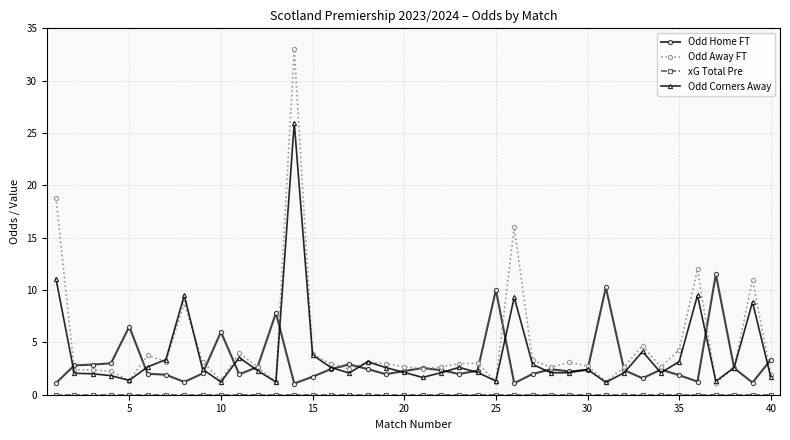

What is the lowest value of the Odd Corners Away series?

1.2